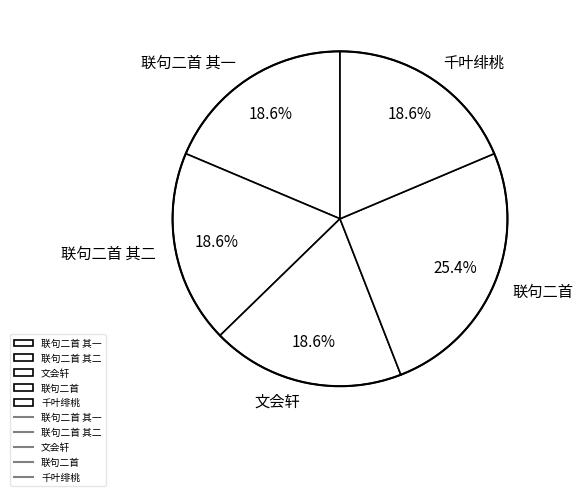

Count the number of slices in the pie.

5